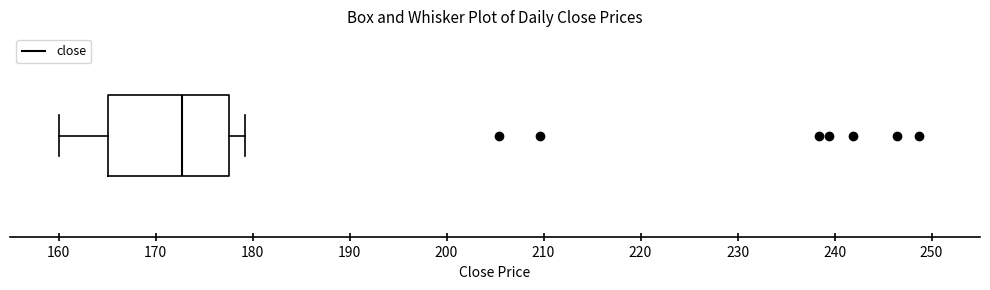

Where does the left whisker of the box end on the x-axis? The values are not printed on the chart, so give them approximately, as read against the axis.

160